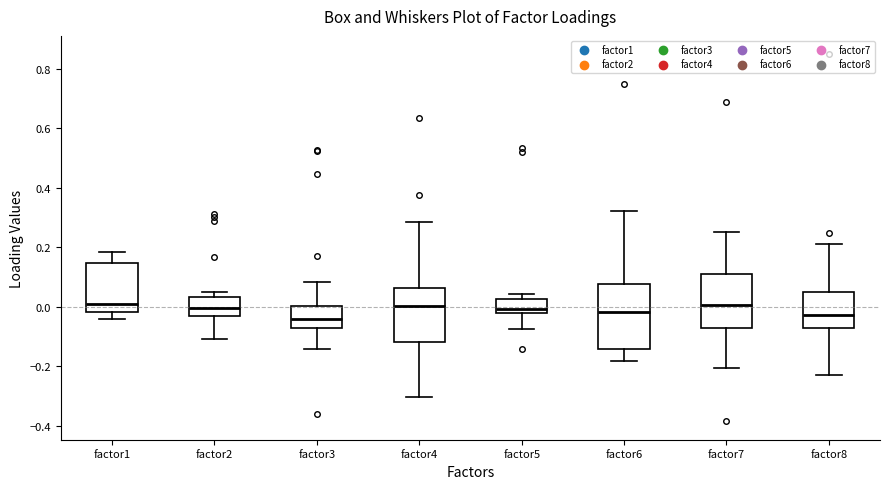

Comparing the boxes themselves (not the whiskers), which one is the tallest?

factor6